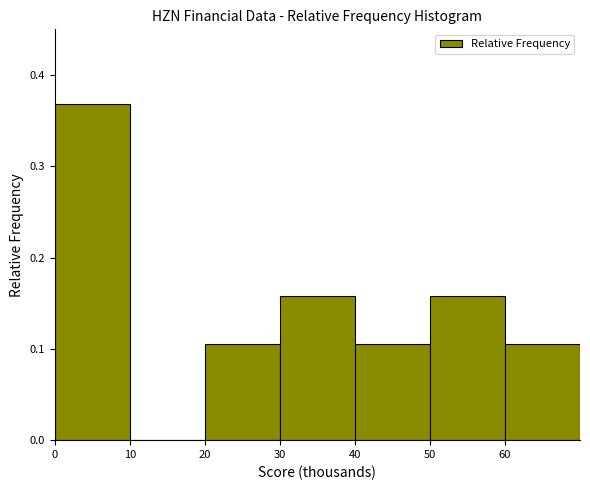

Reading left to right, list every bar in this chart as the range it spans on the x-axis followed by its height. The values are not printed on the chart, so give them approximately, as read against the axis.

0 to 10: 0.37
10 to 20: 0
20 to 30: 0.11
30 to 40: 0.16
40 to 50: 0.11
50 to 60: 0.16
60 to 70: 0.11